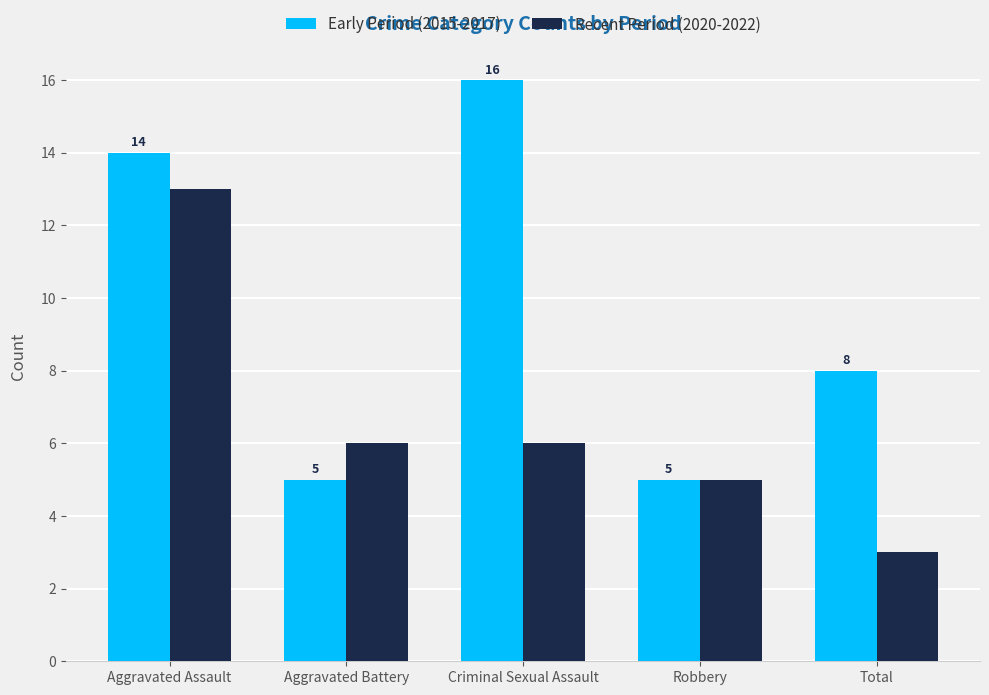

Reading right to left, list all the values displayed in this chart.

Early Period (2015-2017): Total=8	Robbery=5	Criminal Sexual Assault=16	Aggravated Battery=5	Aggravated Assault=14
Recent Period (2020-2022): Total=3	Robbery=5	Criminal Sexual Assault=6	Aggravated Battery=6	Aggravated Assault=13